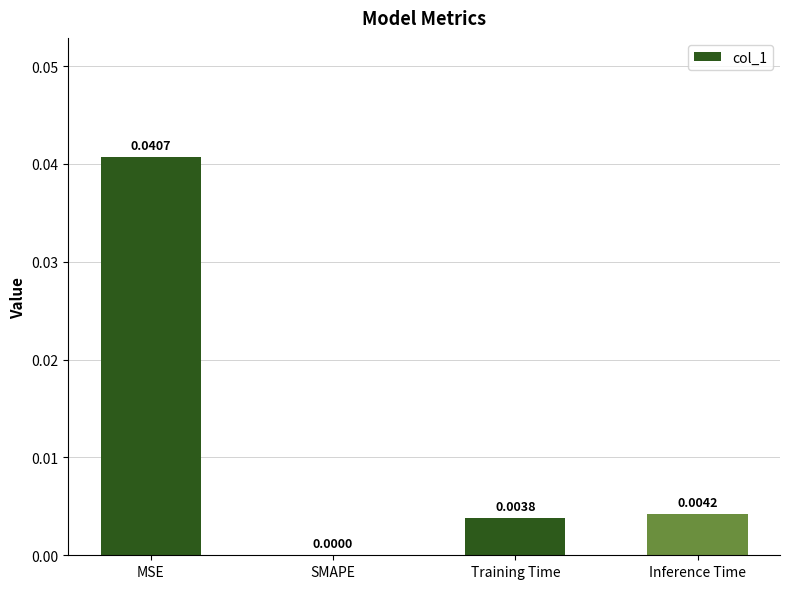

Which category has the highest value across all series?

MSE